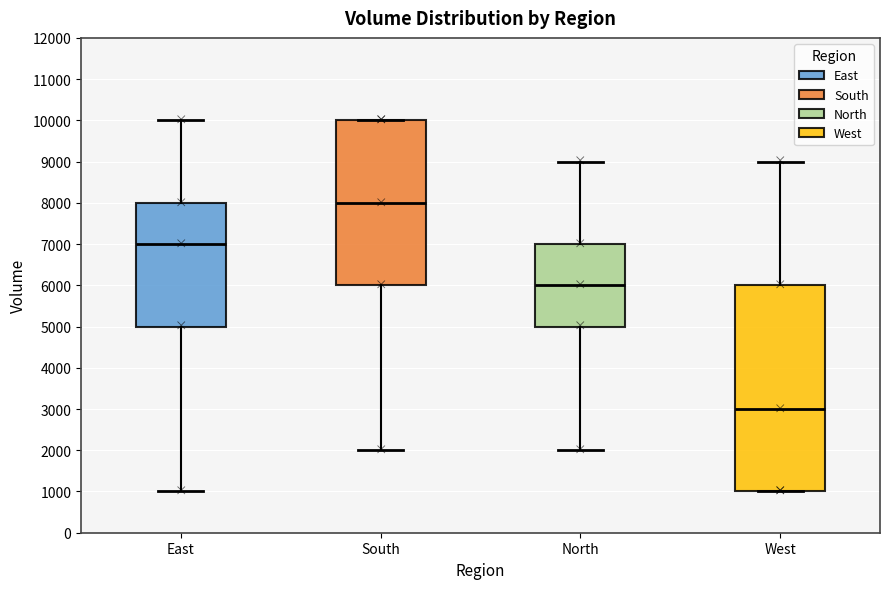

Reading left to right, read every box against the y-axis: the position of its median line, the range the box covers, and the ends of its whiskers. The values are not printed on the chart, so give them approximately, as read against the axis.

East: median 7000, box 5000 to 8000, whiskers 1000 to 10000
South: median 8000, box 6000 to 10000, whiskers 2000 to 10000
North: median 6000, box 5000 to 7000, whiskers 2000 to 9000
West: median 3000, box 1000 to 6000, whiskers 1000 to 9000